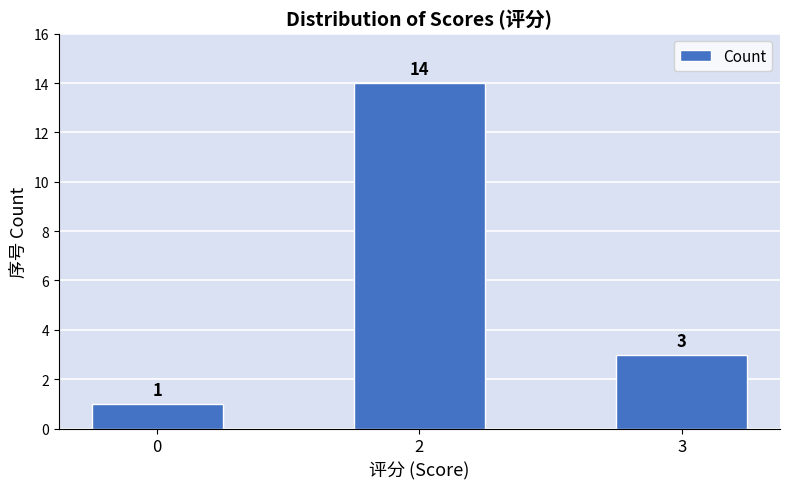

Reading left to right, list all the values displayed in this chart.

0=1	2=14	3=3